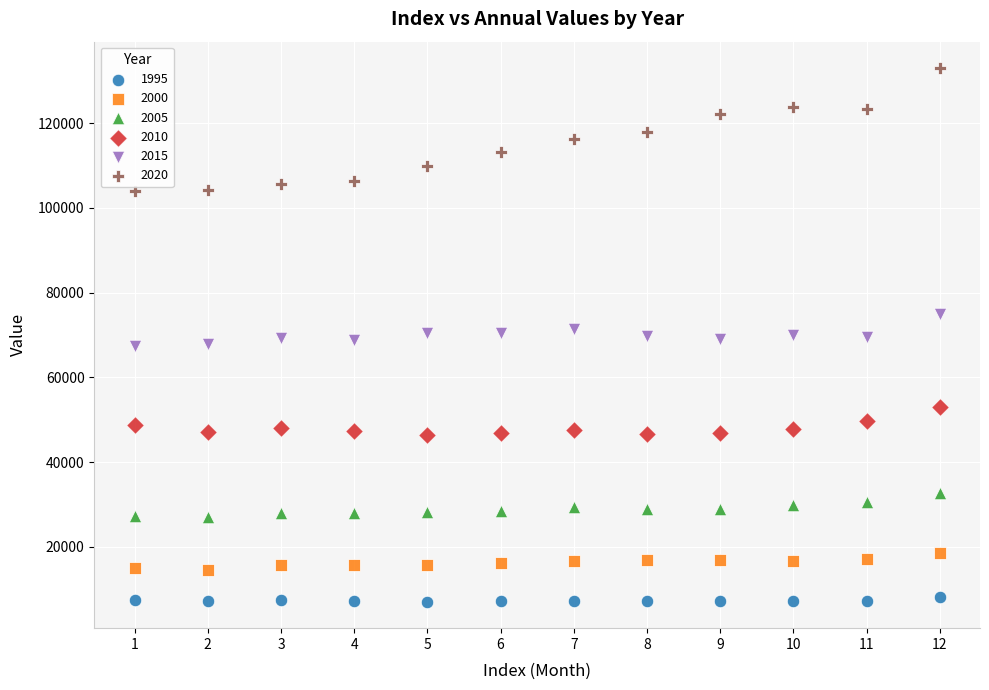

Across all data points, what is the range of Y values (max minus min)?

125860.8